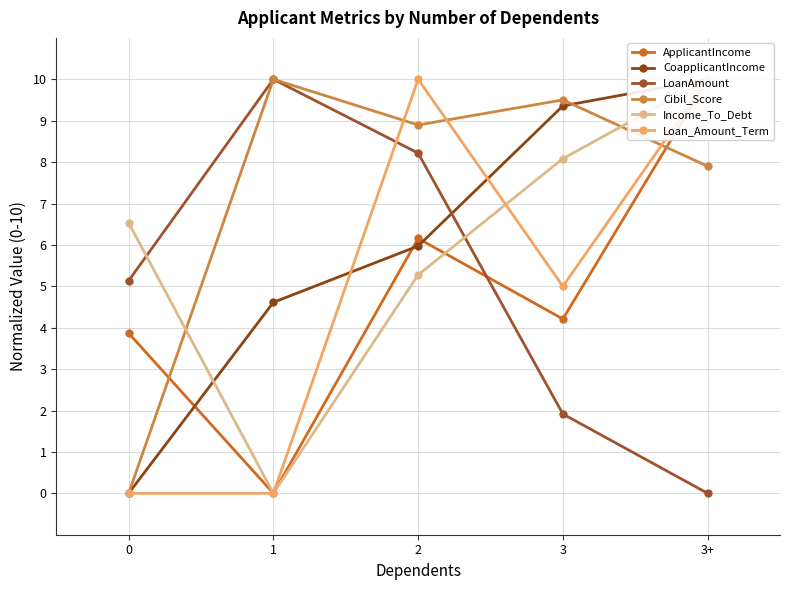

Is this an area chart (filled region under the line)?

No